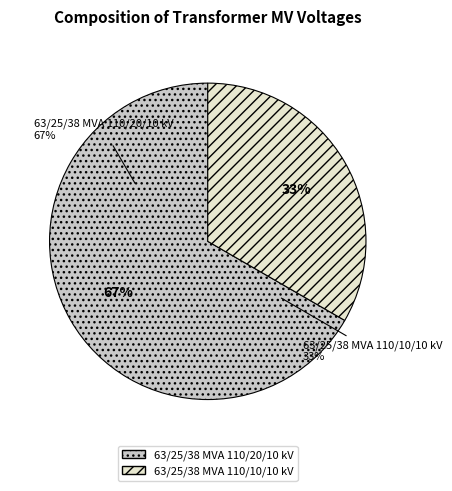

To the nearest percent, what is the average slice percentage?

50%